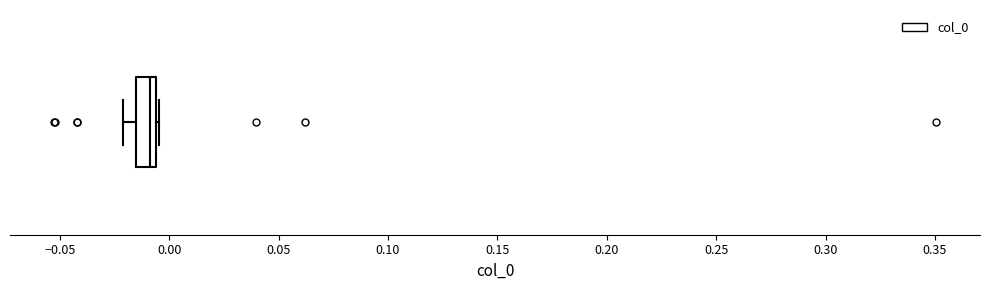

Transcribe this box plot: give where the median line is, the range the box spans, and where the two whiskers end, as read against the x-axis. The values are not printed on the chart, so give them approximately, as read against the axis.

median -0.010, box -0.015 to -0.005, whiskers -0.020 to -0.005